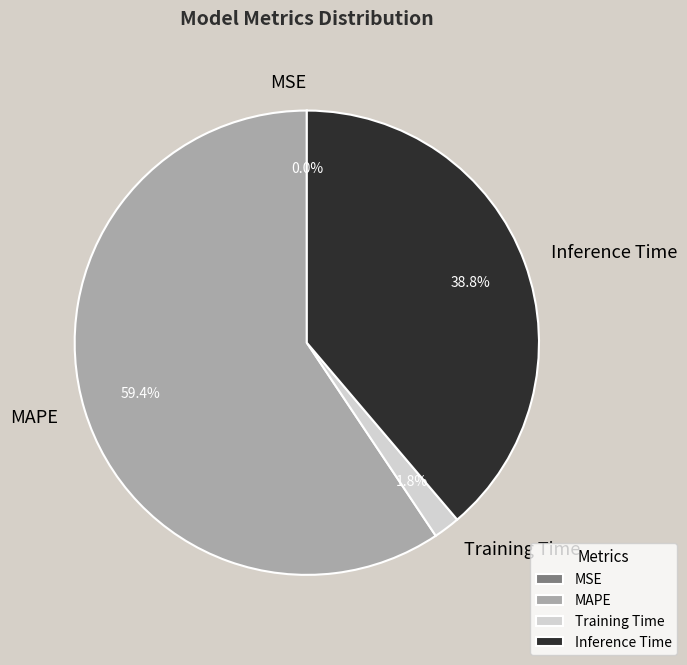

Do Inference Time and Training Time together represent more than half of the pie?

No